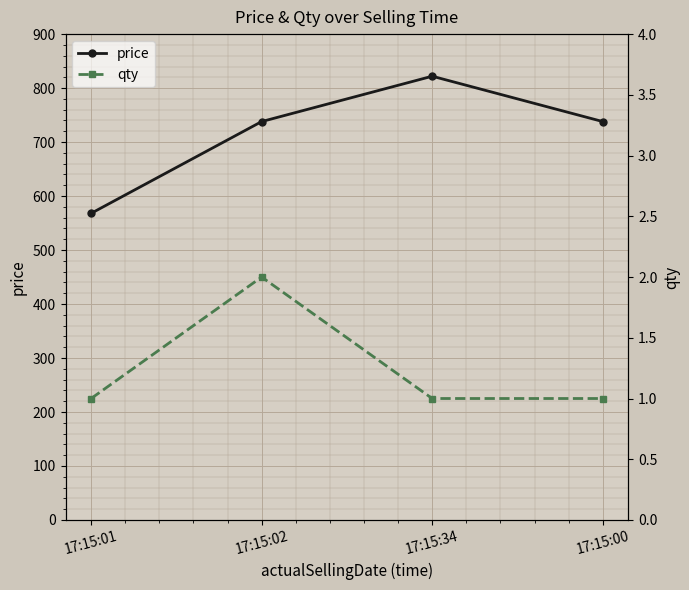

The value of price at 17:15:34 is 822. True or false?

True